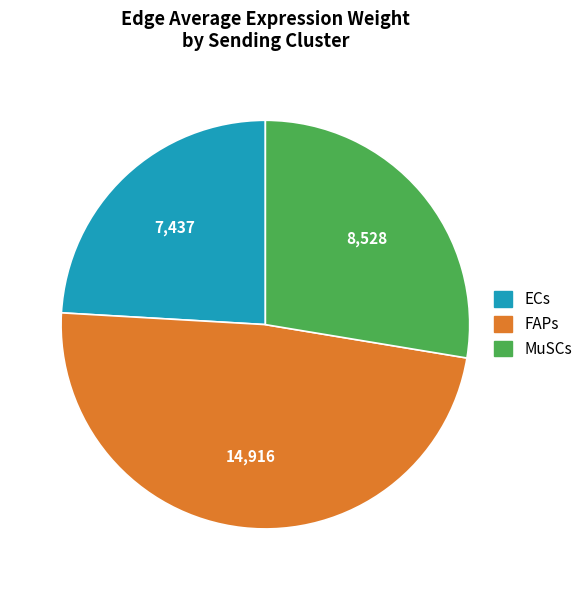

Does any single category account for the majority?

No